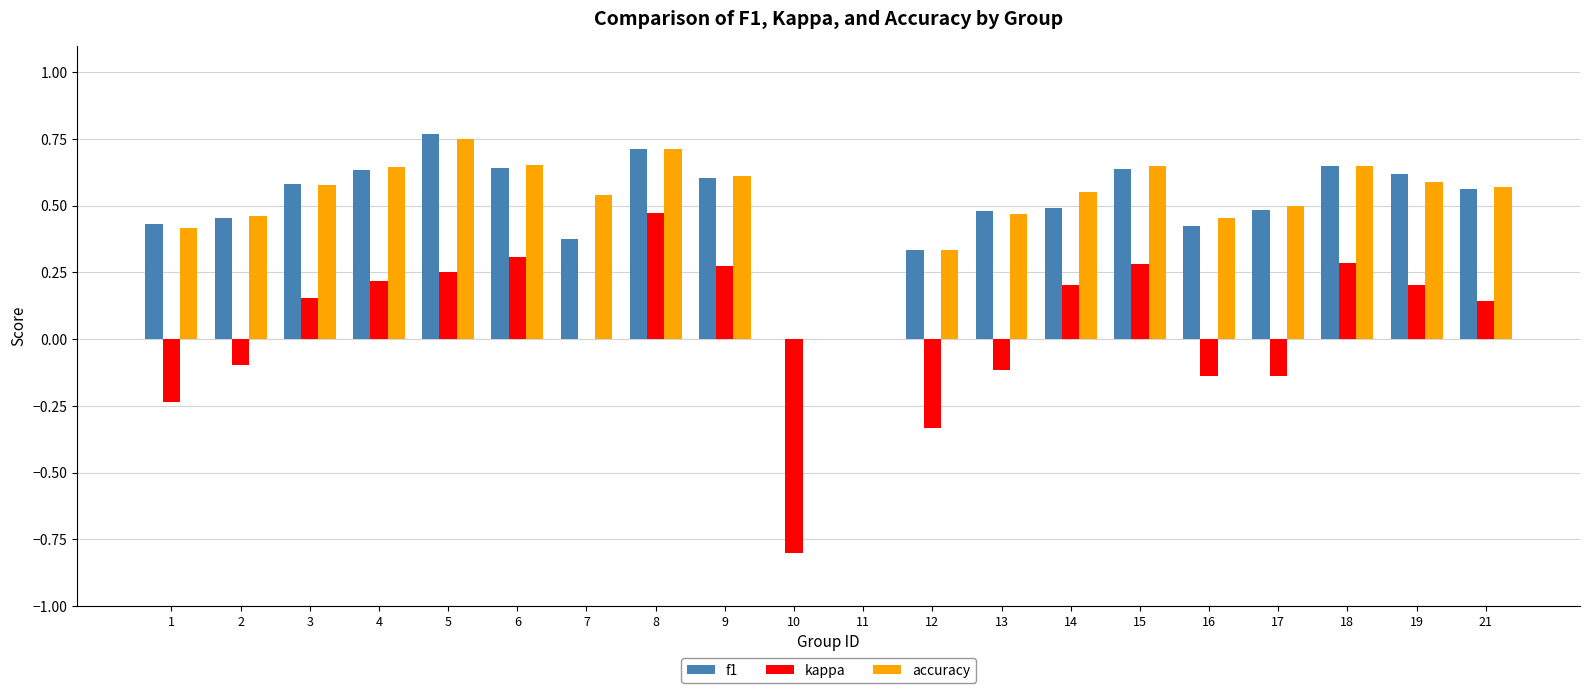

Does the chart contain stacked bars?

No